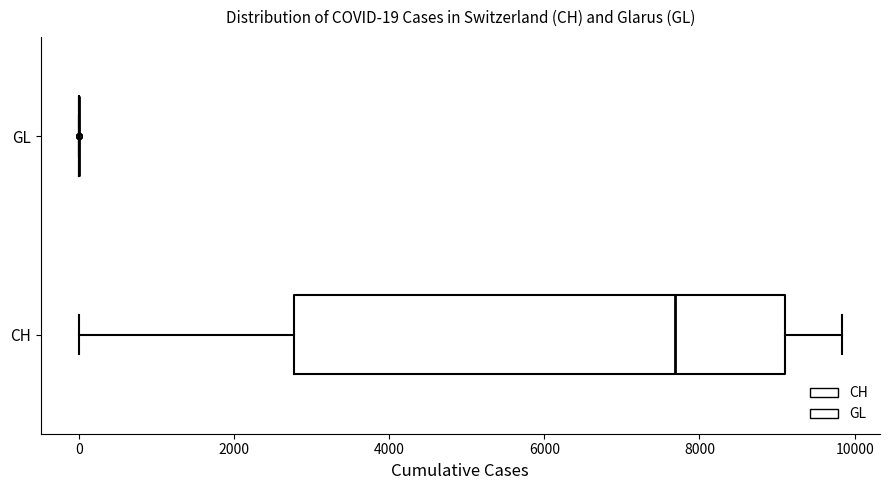

Which box is the widest, from its left edge to its right edge?

CH